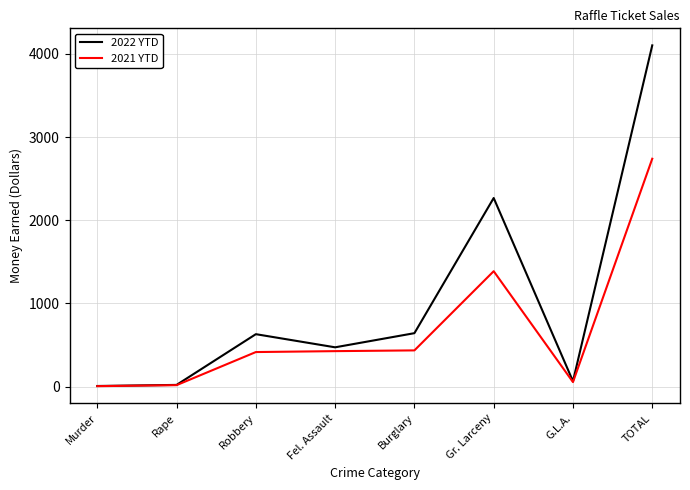

True or false: 2022 YTD has more than 0 points higher than both neighbors.

True